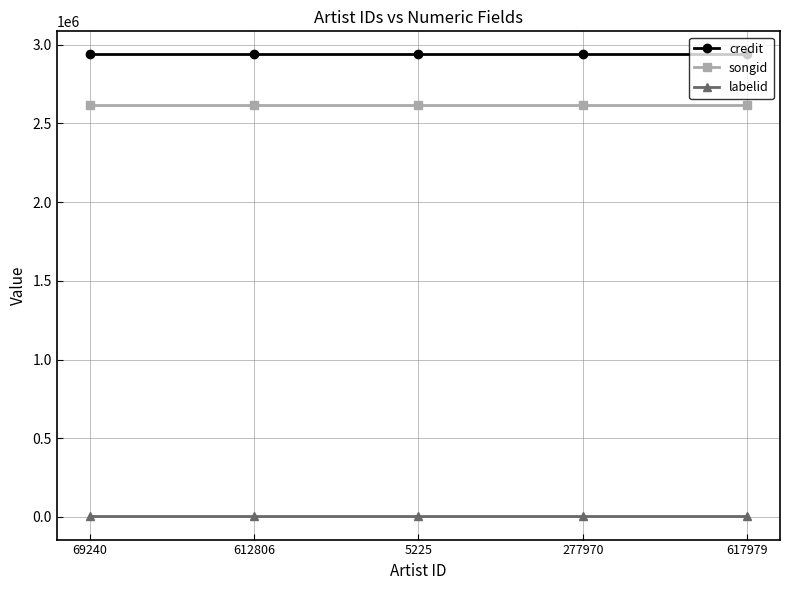

Reading left to right, extract all data points from this chart.

credit: 2938680	2938680	2938680	2938680	2938680
songid: 2616177	2616177	2616177	2616177	2616177
labelid: 3255	3255	3255	3255	3255